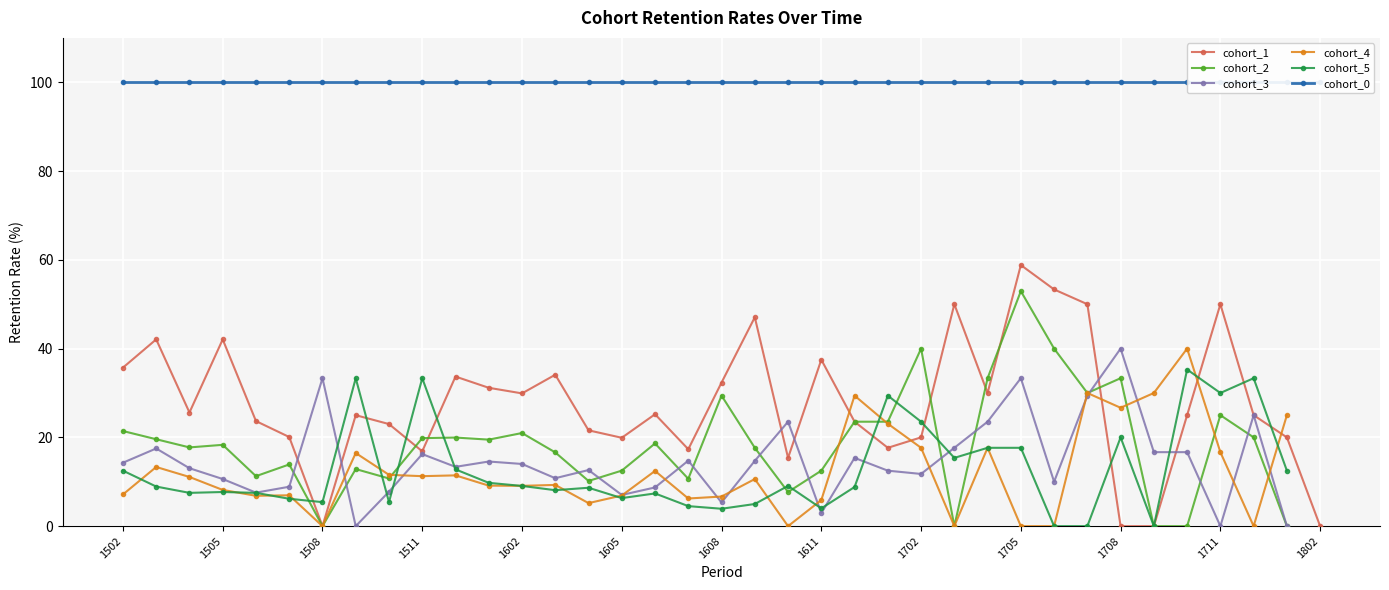

Which category has the highest value in the cohort_1 series?

1705